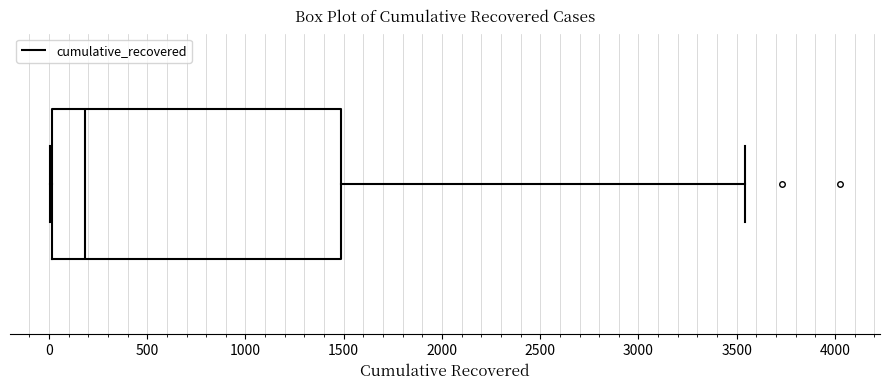

Read this box plot against the x-axis: the position of the median line, the range covered by the box, and the ends of both whiskers. The values are not printed on the chart, so give them approximately, as read against the axis.

median 200, box 0 to 1500, whiskers 0 to 3550